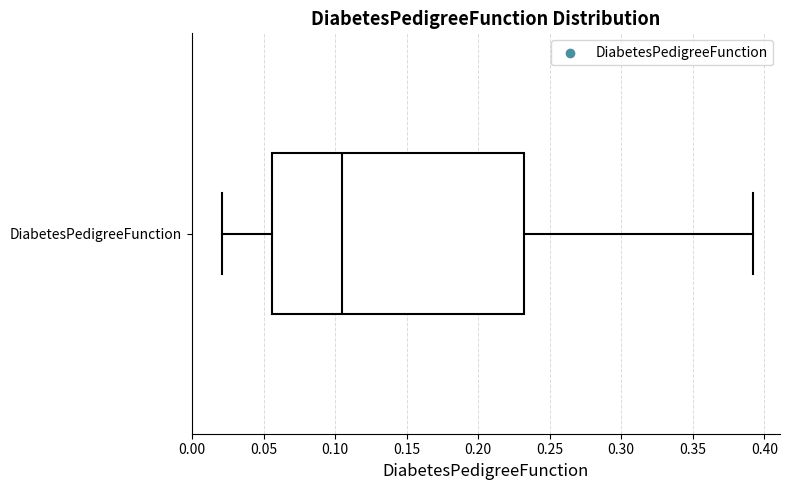

Read this box plot against the x-axis: the position of the median line, the range covered by the box, and the ends of both whiskers. The values are not printed on the chart, so give them approximately, as read against the axis.

median 0.105, box 0.055 to 0.230, whiskers 0.020 to 0.390